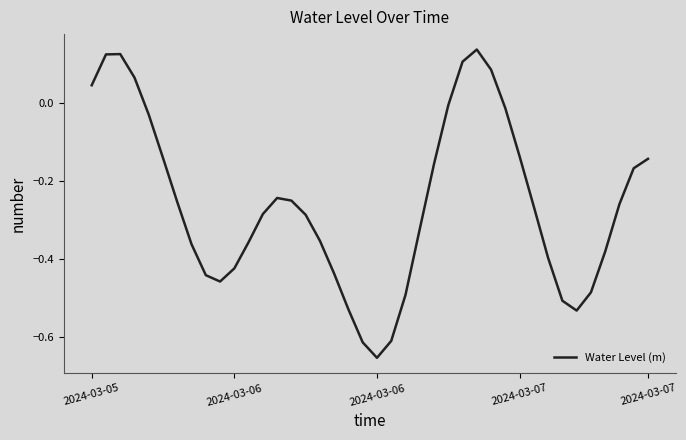

What is the difference between the maximum and minimum values?

0.8